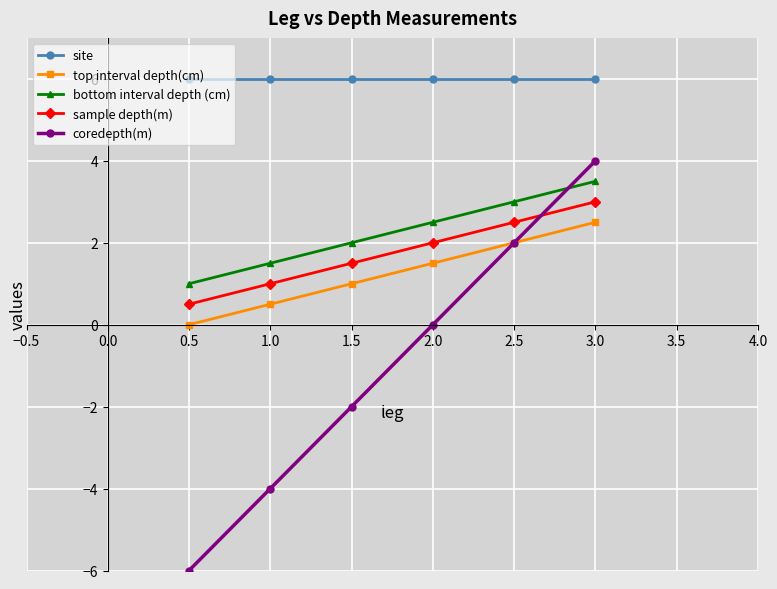

Is it true that site equals 6.0 at 2.5?

True